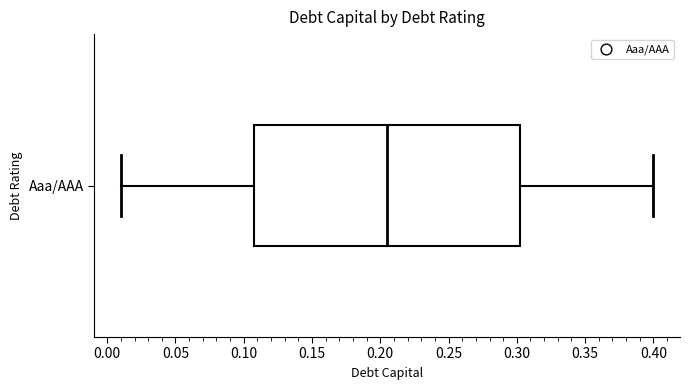

Read this box plot against the x-axis: the position of the median line, the range covered by the box, and the ends of both whiskers. The values are not printed on the chart, so give them approximately, as read against the axis.

median 0.205, box 0.110 to 0.305, whiskers 0.010 to 0.400